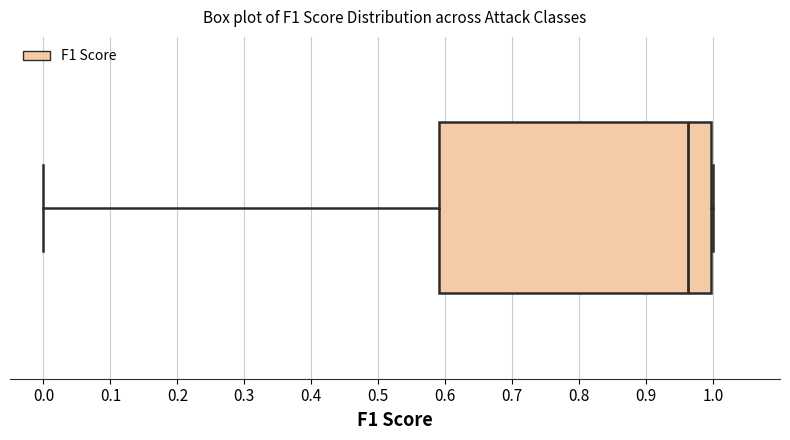

Transcribe this box plot: give where the median line is, the range the box spans, and where the two whiskers end, as read against the x-axis. The values are not printed on the chart, so give them approximately, as read against the axis.

median 0.96, box 0.59 to 1.00, whiskers 0.00 to 1.00